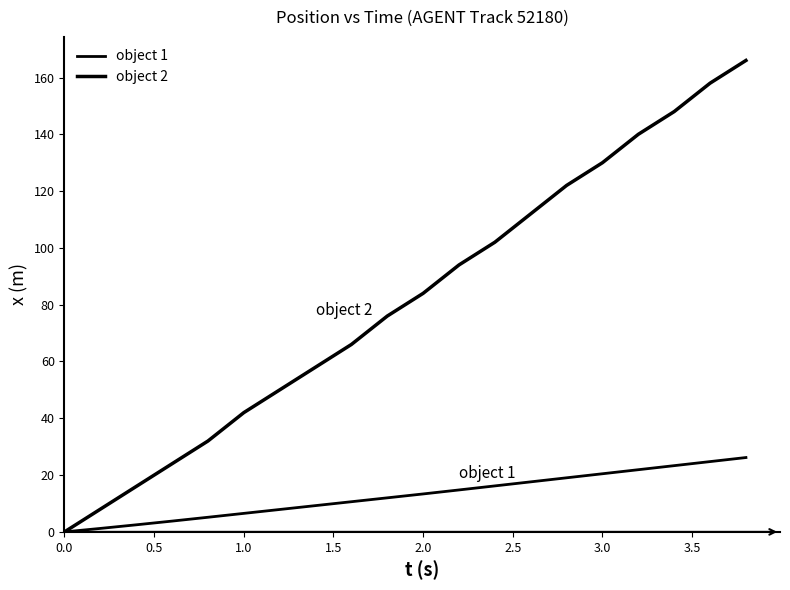

Does the chart display data point markers on the line(s)?

No